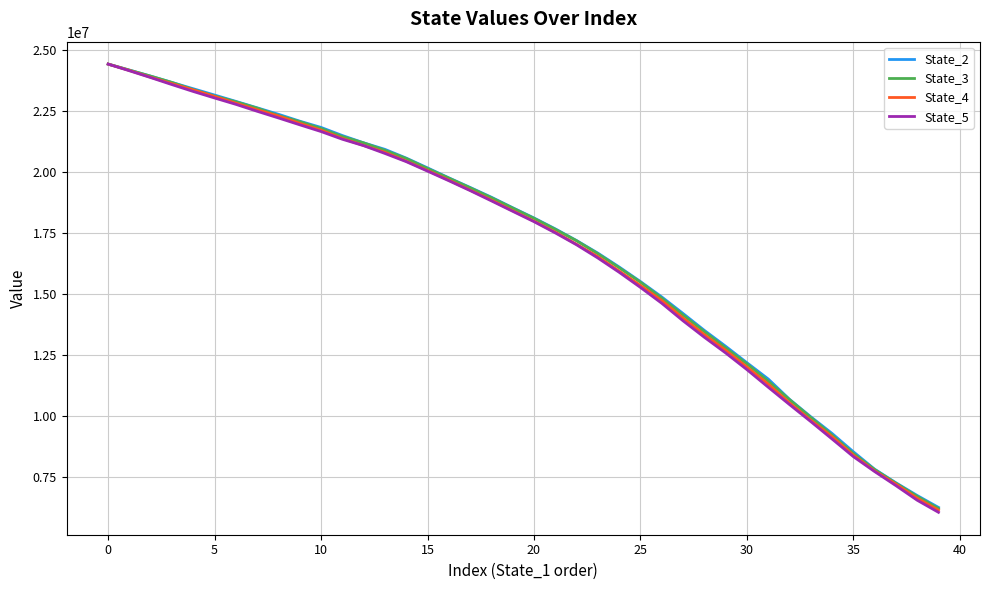

What is the minimum value shown in the chart?

6046350.0